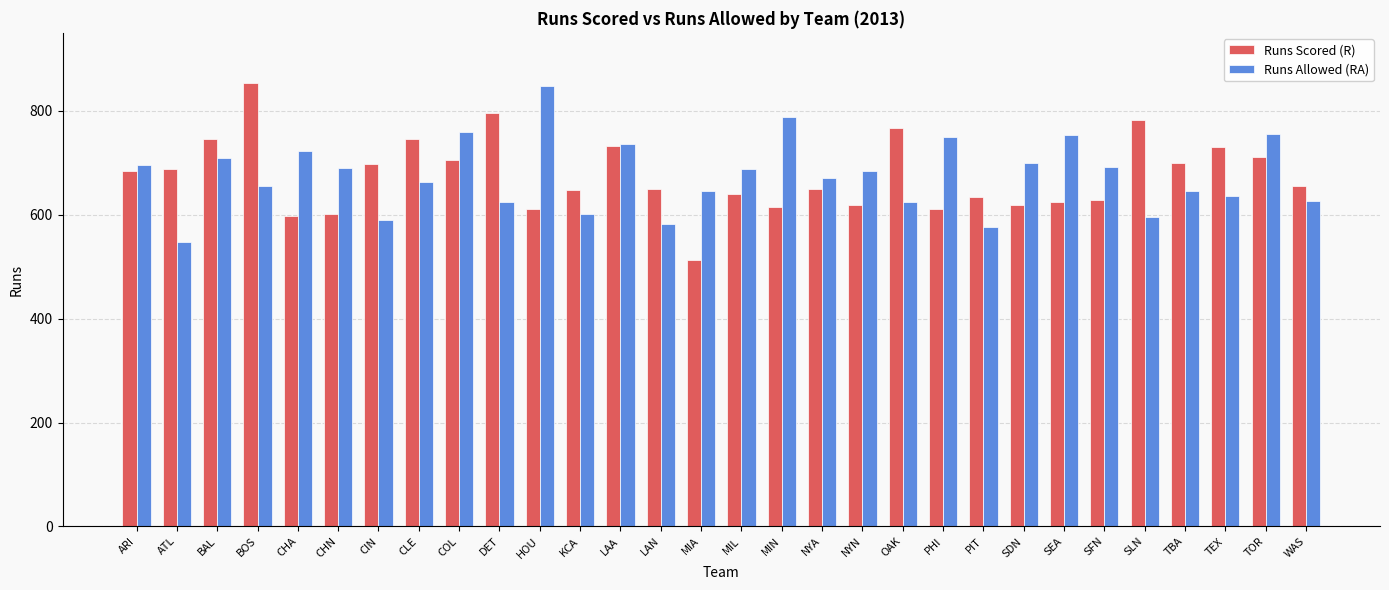

At which label does Runs Allowed (RA) first exceed 684?

ARI